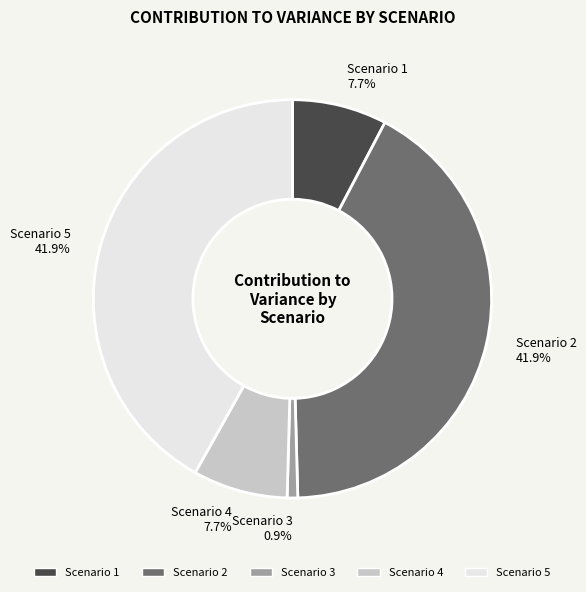

What is the smallest slice in the pie chart?

Scenario 3